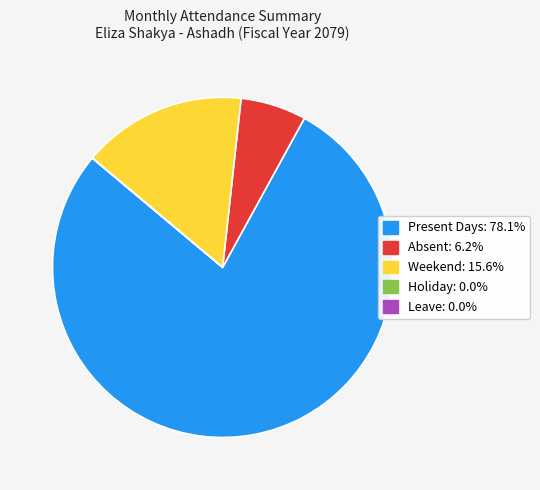

Is there any slice that represents more than half of the pie?

Yes